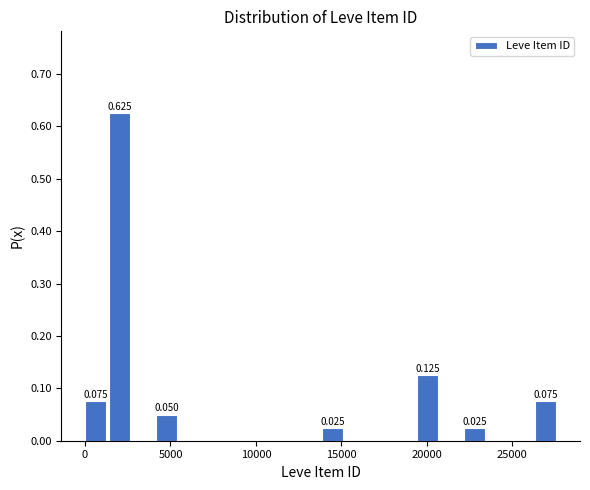

Read against the x-axis, roughly where is the centre of the tallest bar?

2000